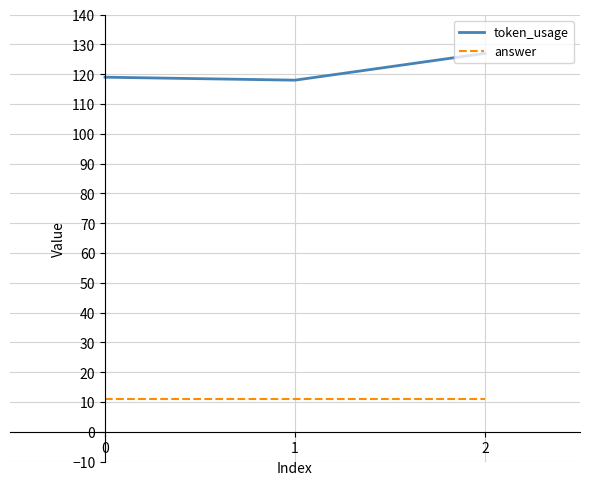

What is the sum of the token_usage values at 1 and 2?

245